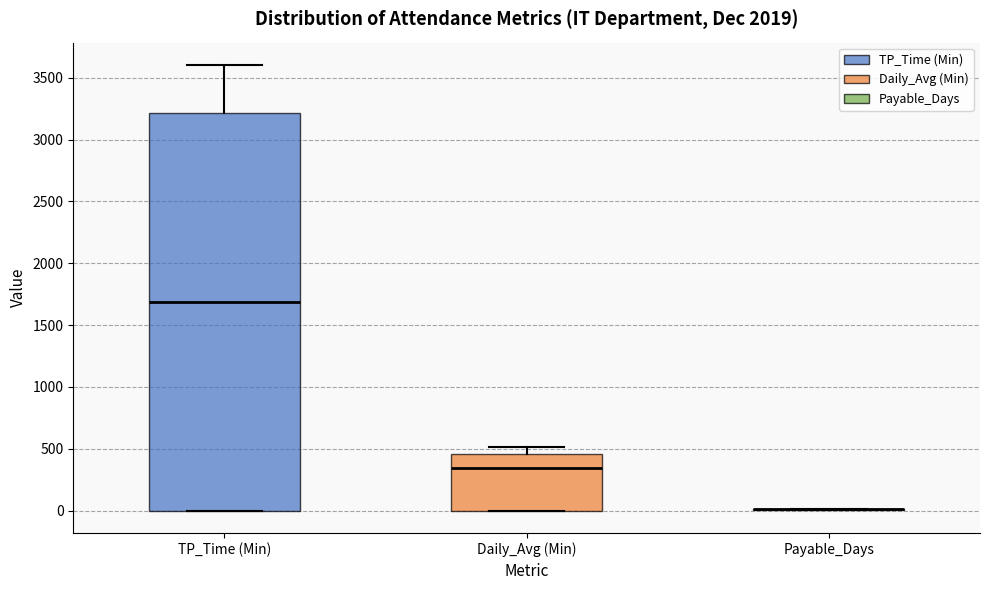

Reading left to right, transcribe this box plot: for each box, give where its median line is, the range the box spans, and where its two whiskers end, as read against the y-axis. The values are not printed on the chart, so give them approximately, as read against the axis.

TP_Time (Min): median 1700, box 0 to 3200, whiskers 0 to 3600
Daily_Avg (Min): median 350, box 0 to 450, whiskers 0 to 500
Payable_Days: box collapsed to a line at 0, whiskers 0 to 0